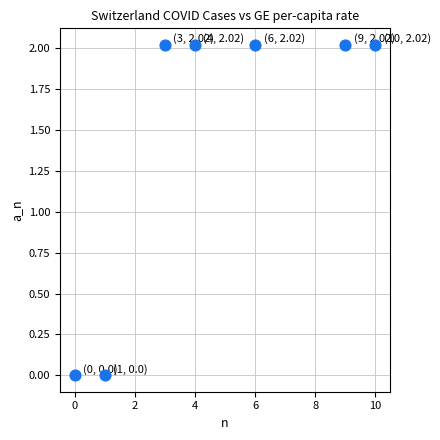

What is the range of Y values (max minus min)?

2.0